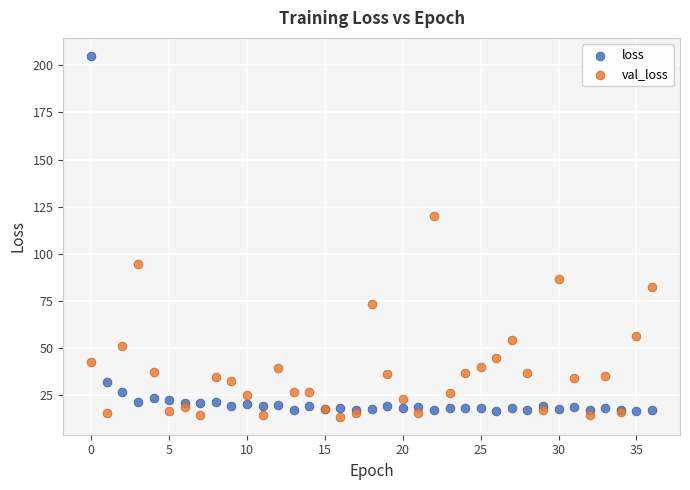

Which series reaches the maximum Y coordinate?

loss